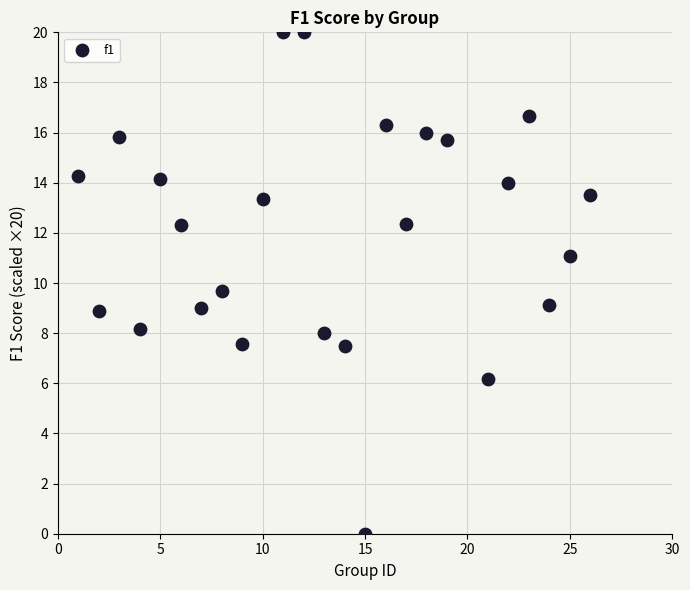

What is the range of Y values (max minus min)?

20.0